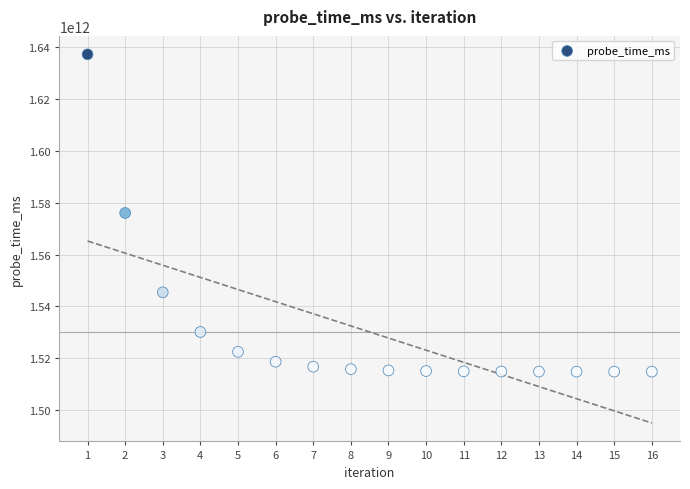

What is the range of Y values (max minus min)?

122549443205